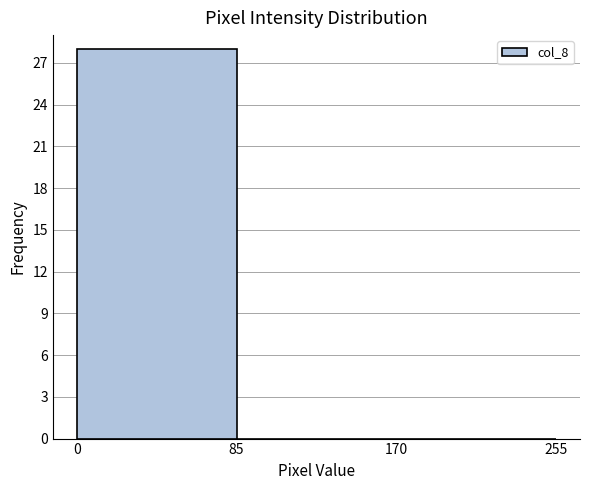

Over which range of the x-axis is the bar tallest?

0 to 85